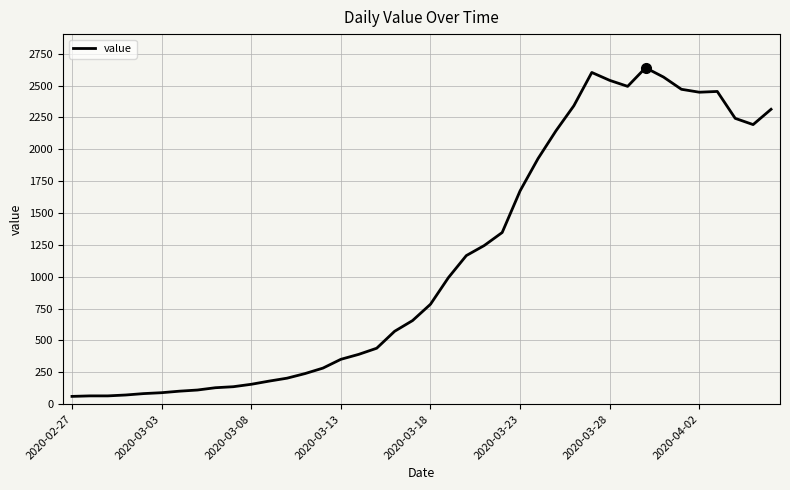

What is the difference between the maximum and minimum values?

2579